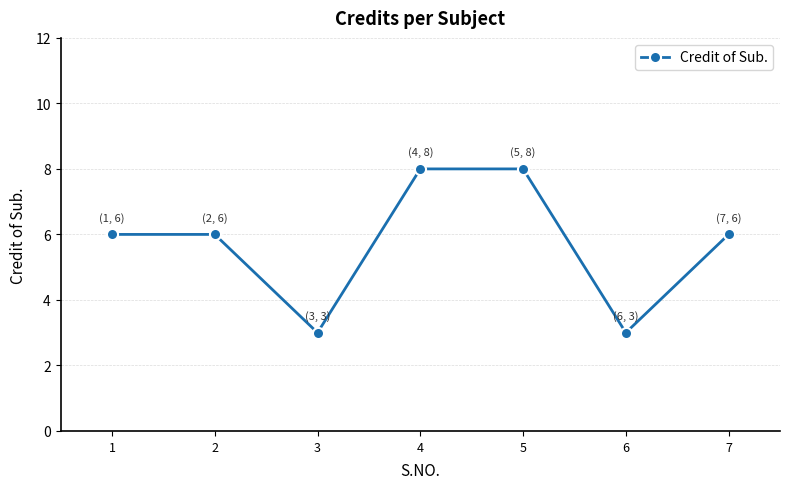

The value at 6 is 3. True or false?

True